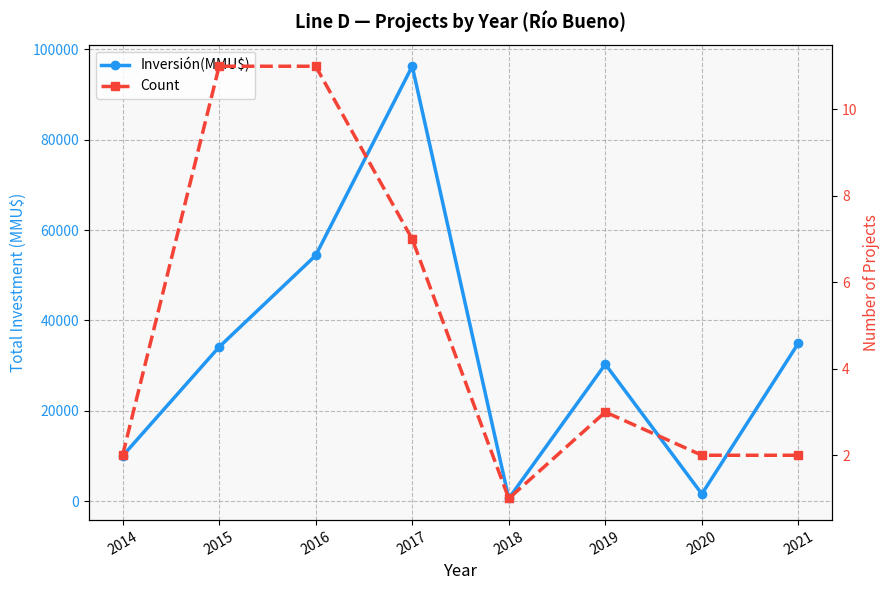

What is the sum of the Count values at 2018 and 2017?

8